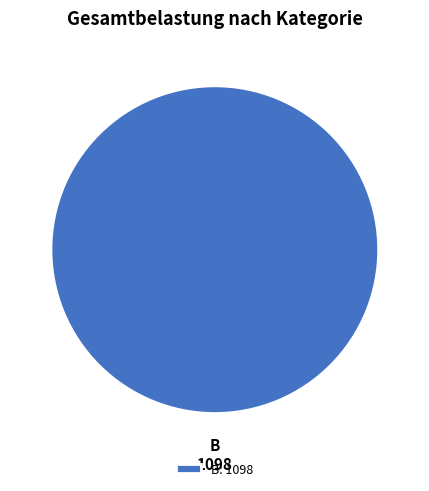

Rank the categories by value from lowest to highest.

B: 1098